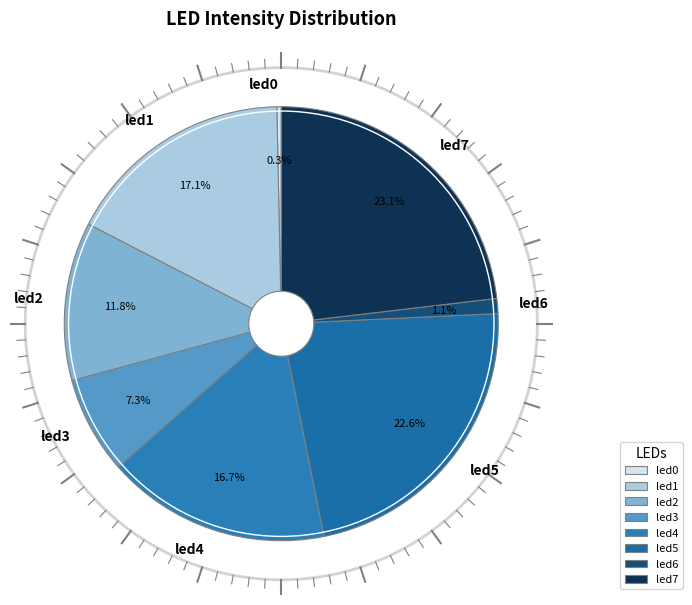

Which category has the biggest portion of the pie?

led7